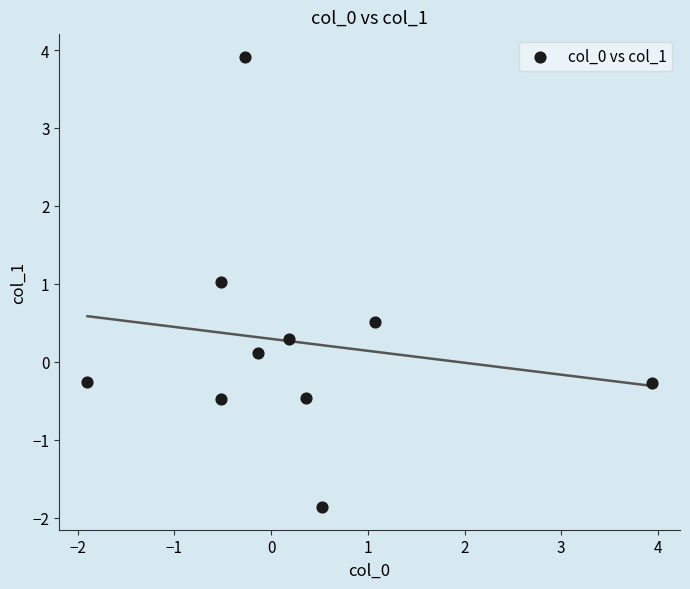

What is the average Y value?

0.3